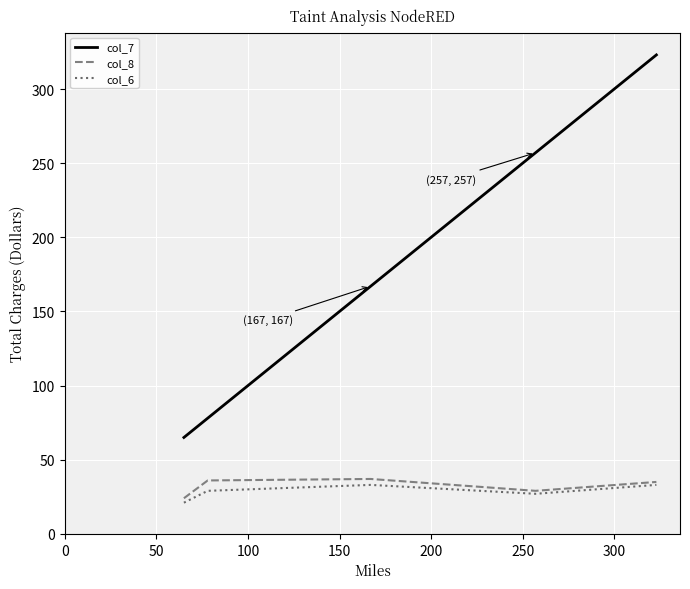

What is the maximum value shown in the chart?

323